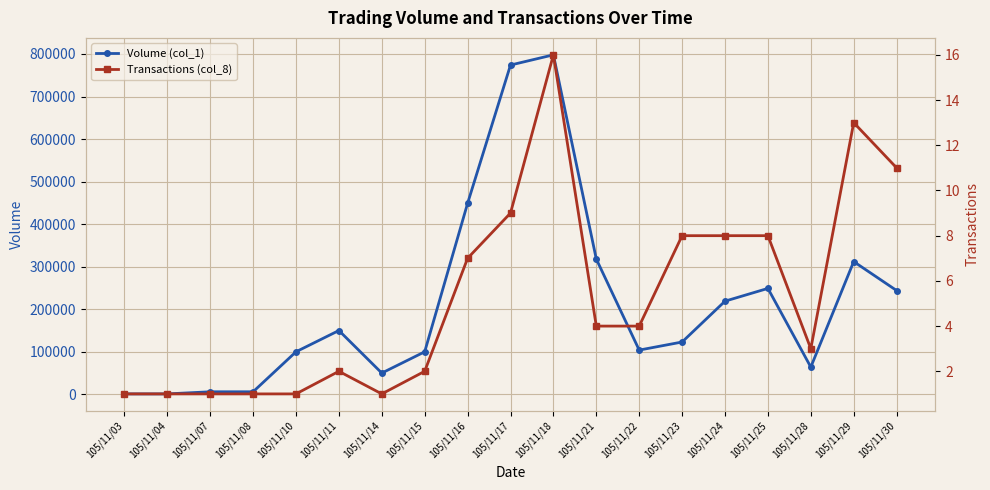

How many interior local peaks does the Transactions (col_8) series have?

3